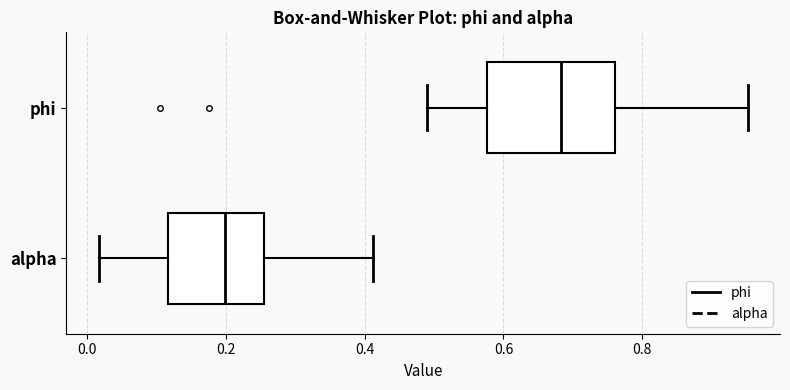

Reading bottom to top, read every box against the x-axis: the position of its median line, the range the box covers, and the ends of its whiskers. The values are not printed on the chart, so give them approximately, as read against the axis.

alpha: median 0.20, box 0.12 to 0.26, whiskers 0.02 to 0.42
phi: median 0.68, box 0.58 to 0.76, whiskers 0.48 to 0.96